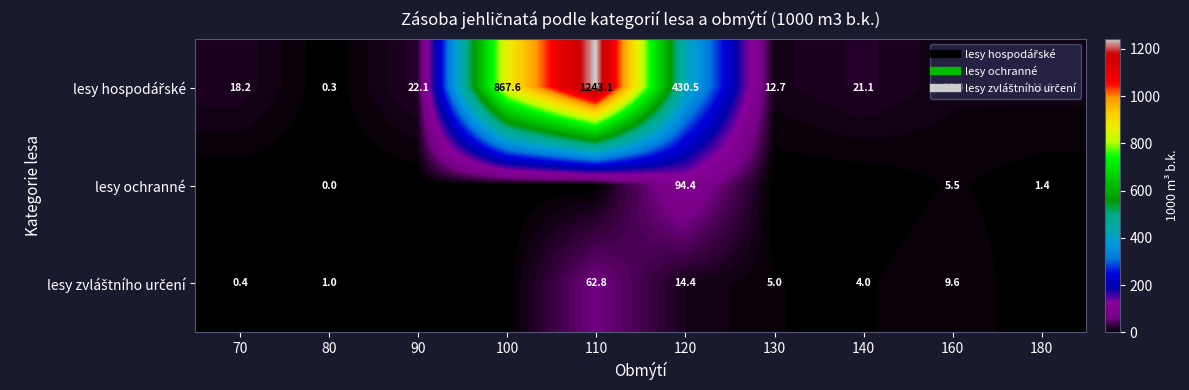

What is the difference between the maximum and minimum values in the lesy zvláštního určení series?

62.8